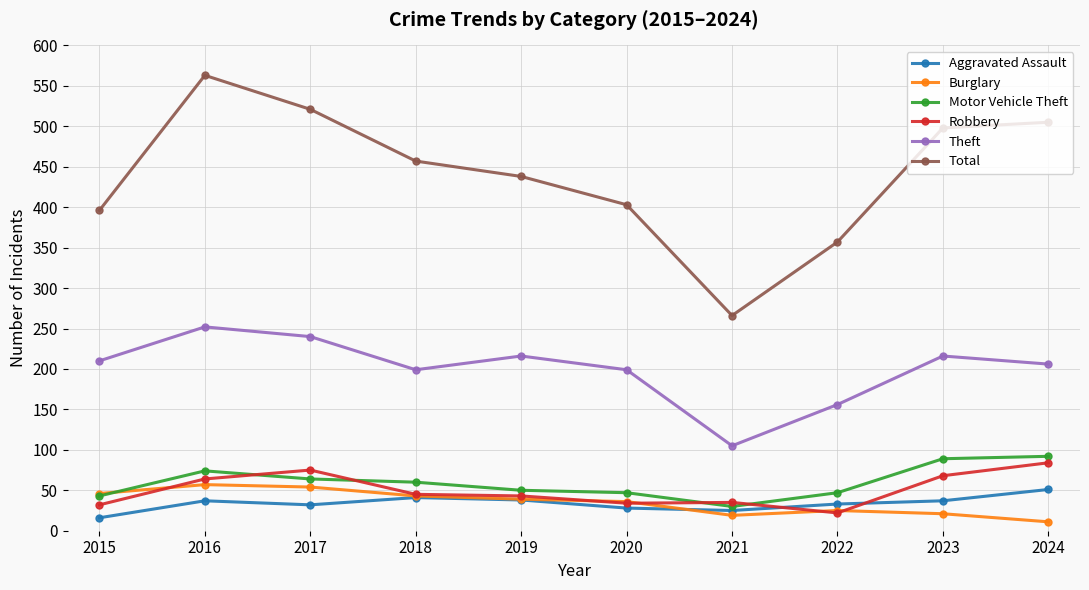

At which label does Motor Vehicle Theft reach its minimum?

2021